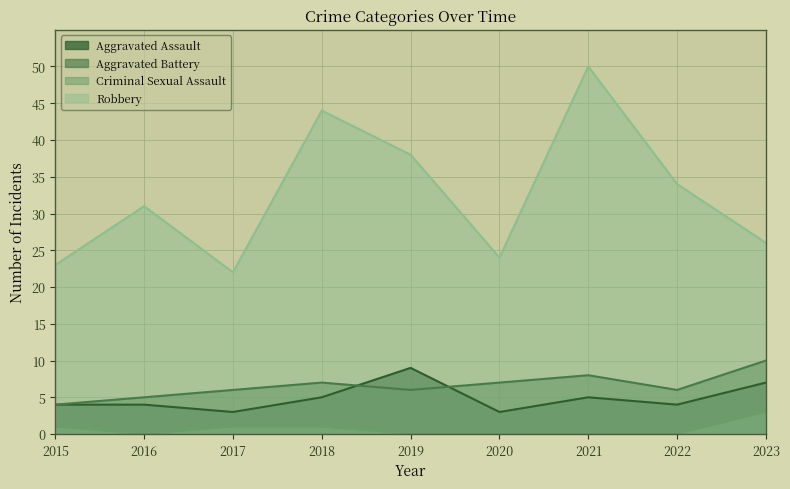

What is the difference between the Aggravated Assault values at 2016 and 2023?

3